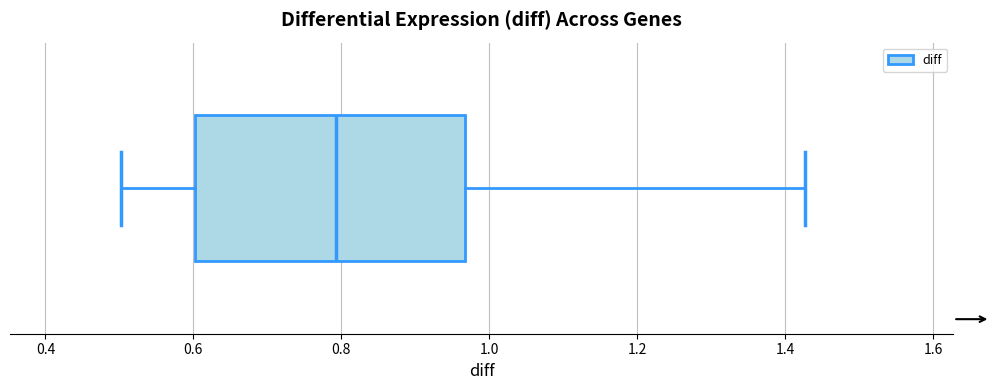

Read this box plot against the x-axis: the position of the median line, the range covered by the box, and the ends of both whiskers. The values are not printed on the chart, so give them approximately, as read against the axis.

median 0.80, box 0.60 to 0.96, whiskers 0.50 to 1.42